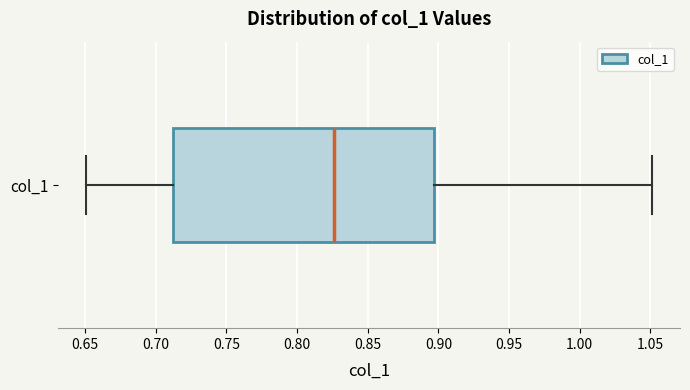

Read this box plot against the x-axis: the position of the median line, the range covered by the box, and the ends of both whiskers. The values are not printed on the chart, so give them approximately, as read against the axis.

median 0.825, box 0.710 to 0.895, whiskers 0.650 to 1.050